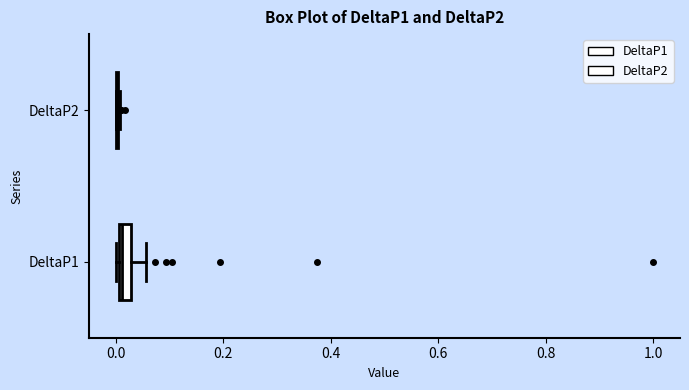

Where does the right whisker of the box for DeltaP1 end on the x-axis? The values are not printed on the chart, so give them approximately, as read against the axis.

0.06